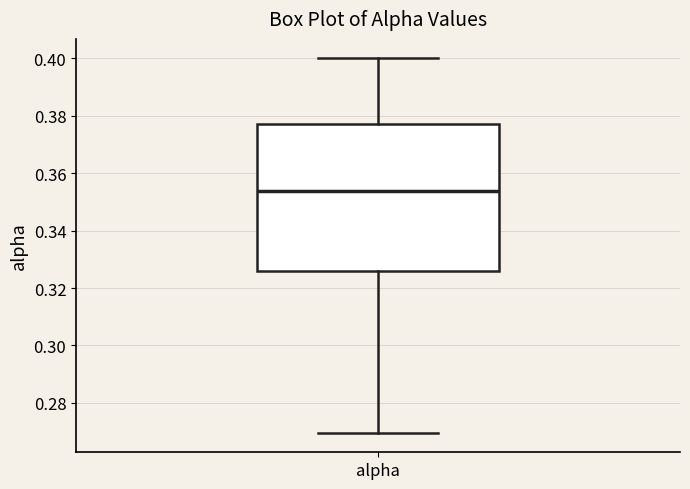

Transcribe this box plot: give where the median line is, the range the box spans, and where the two whiskers end, as read against the y-axis. The values are not printed on the chart, so give them approximately, as read against the axis.

median 0.354, box 0.326 to 0.378, whiskers 0.270 to 0.400